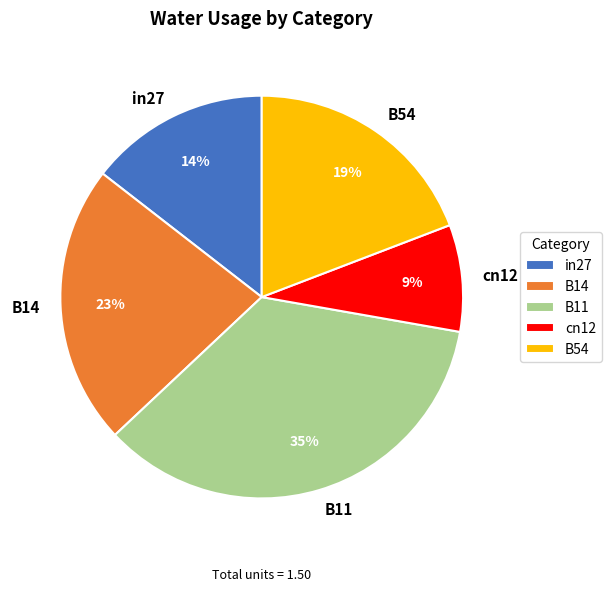

Combined, do in27 and cn12 account for over 50%?

No